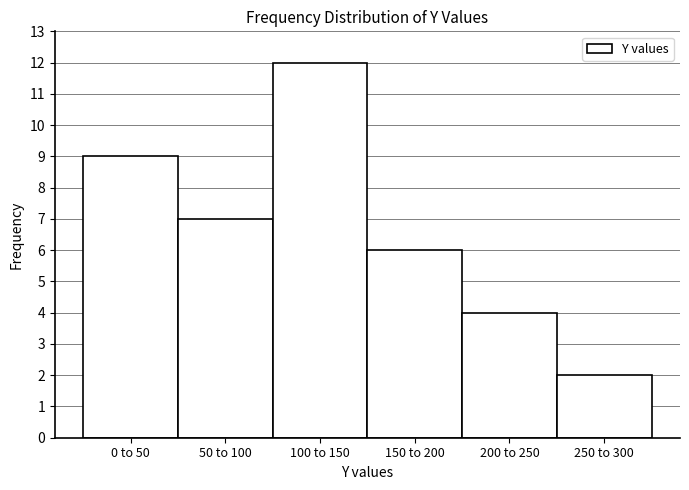

Reading left to right, list all the values displayed in this chart.

0 to 50=9	50 to 100=7	100 to 150=12	150 to 200=6	200 to 250=4	250 to 300=2